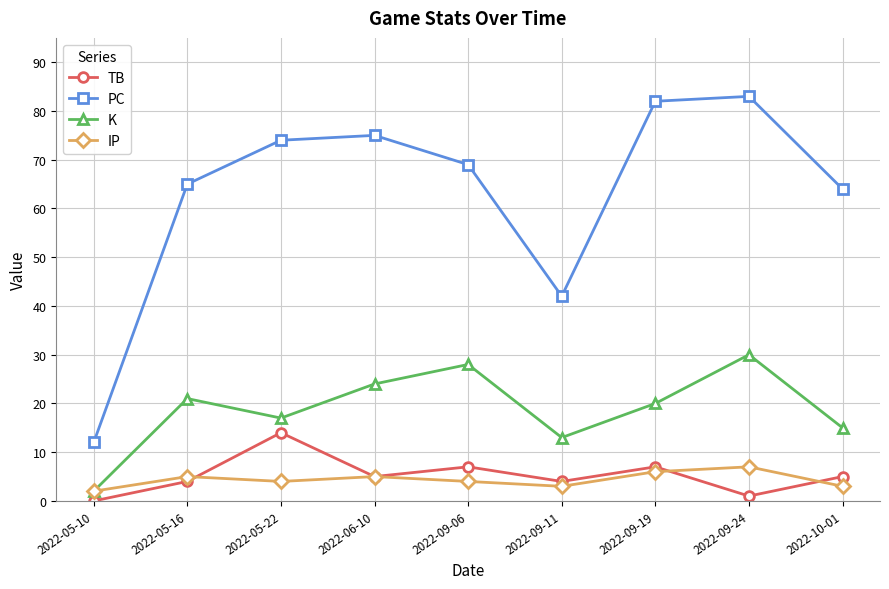

What is the greatest value displayed?

83